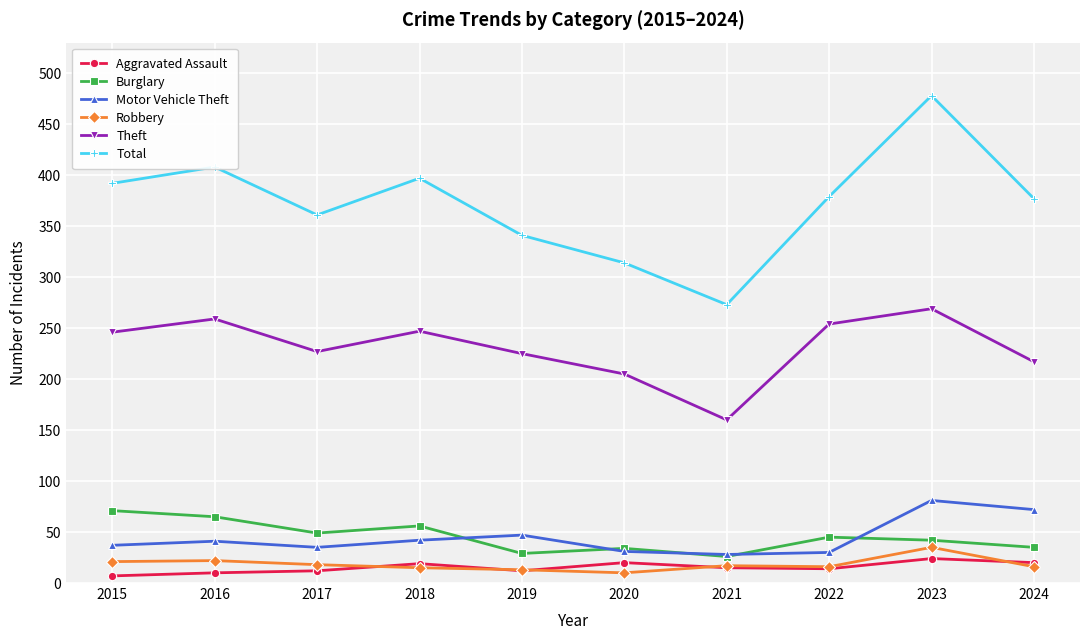

True or false: Aggravated Assault has more than 0 points higher than both neighbors.

True